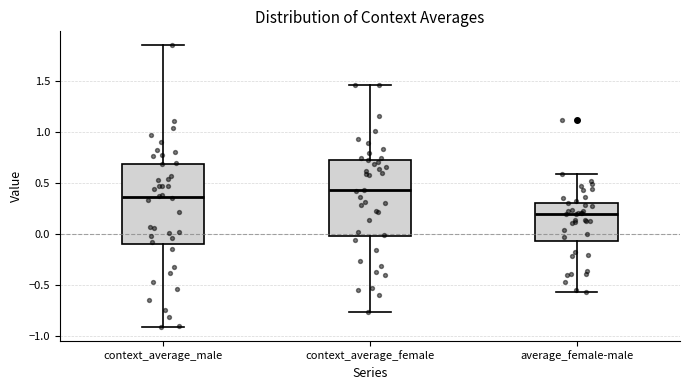

Where is the lower edge of the box for context_average_male on the y-axis? The values are not printed on the chart, so give them approximately, as read against the axis.

-0.10